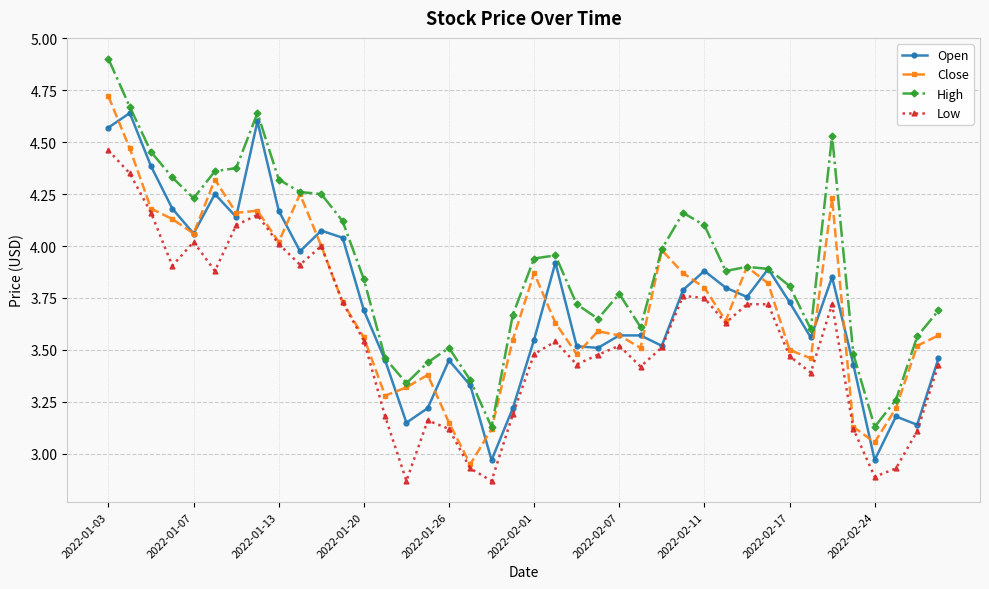

True or false: Open has more than 2 points higher than both neighbors.

True